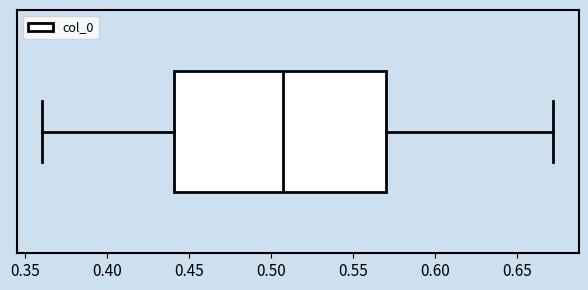

Read this box plot against the x-axis: the position of the median line, the range covered by the box, and the ends of both whiskers. The values are not printed on the chart, so give them approximately, as read against the axis.

median 0.505, box 0.440 to 0.570, whiskers 0.360 to 0.670